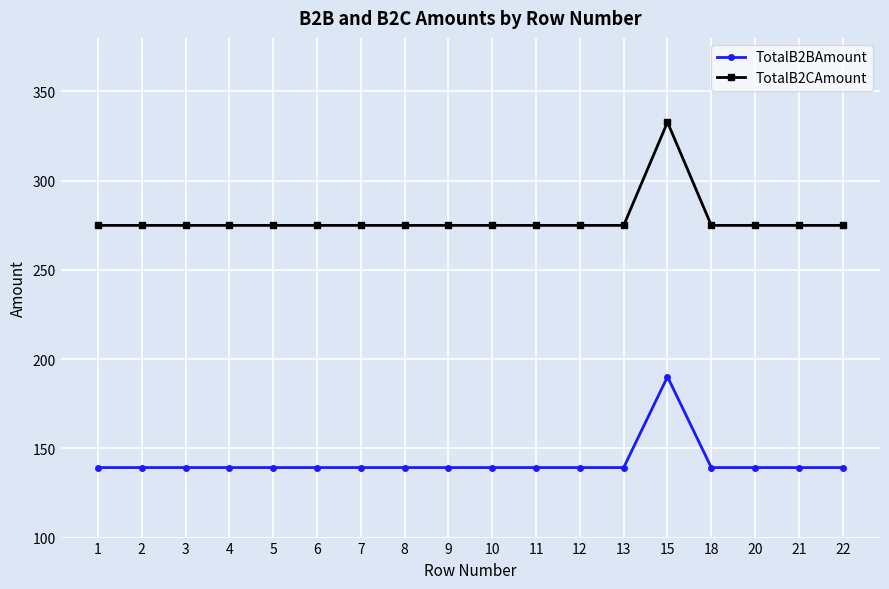

At which category is the sum across all series the highest?

15